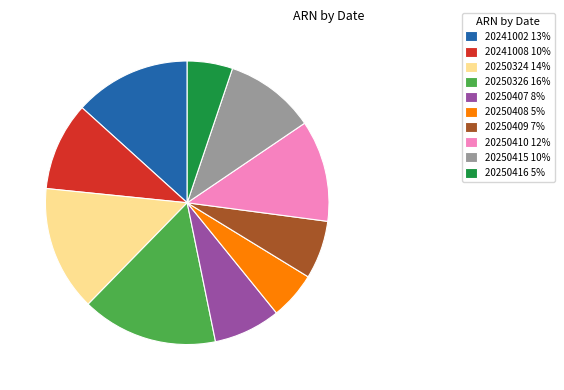

Which category has the biggest portion of the pie?

20250326